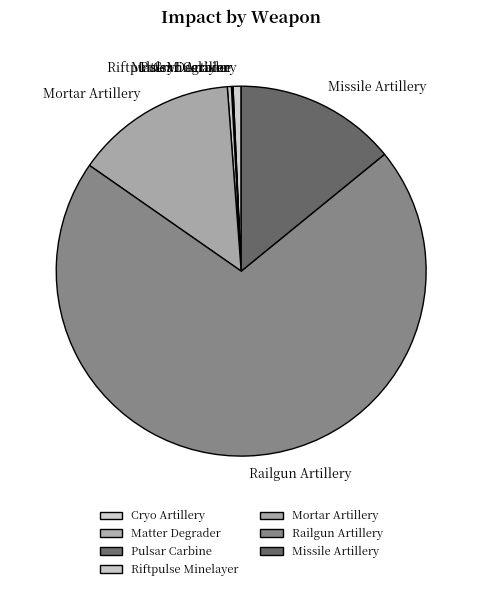

Do Riftpulse Minelayer and Cryo Artillery together represent more than half of the pie?

No